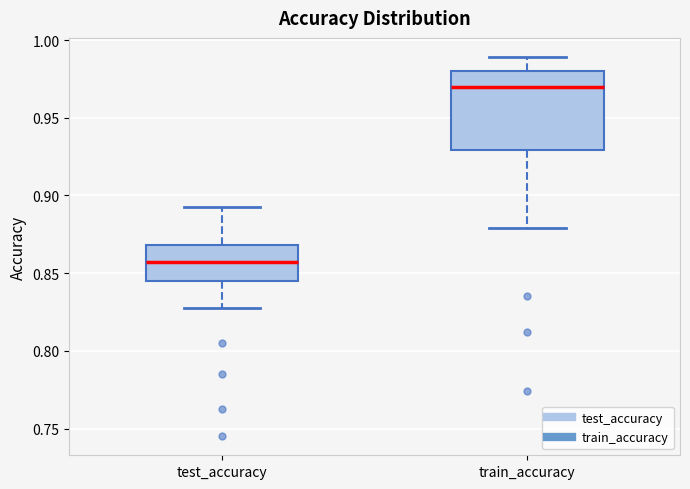

Where is the lower edge of the box for test_accuracy on the y-axis? The values are not printed on the chart, so give them approximately, as read against the axis.

0.845